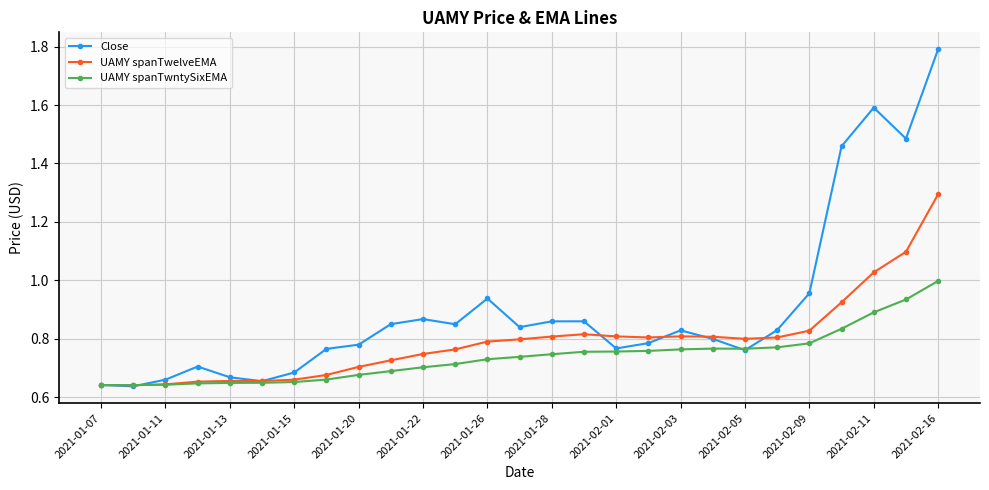

At how many categories does at least one series exceed 0?

27